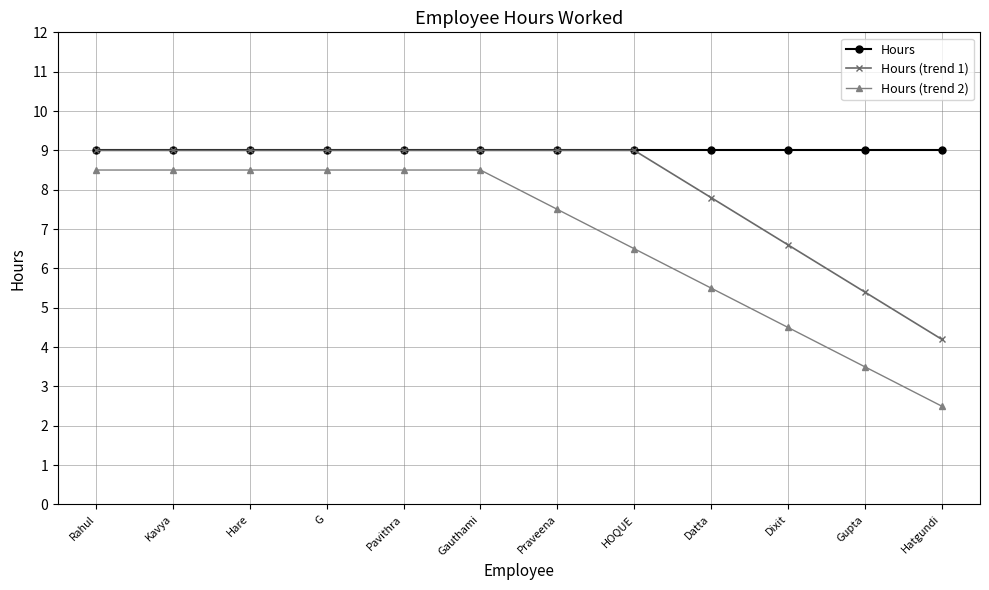

True or false: Hours (trend 2) and Hours intersect in this chart.

False